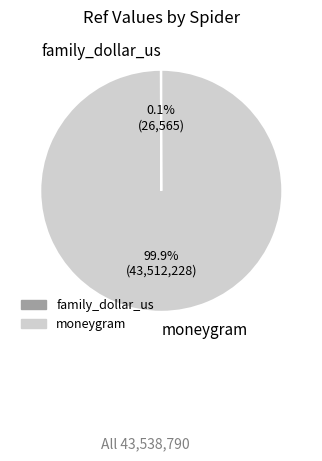

What is the largest slice in the pie chart?

moneygram